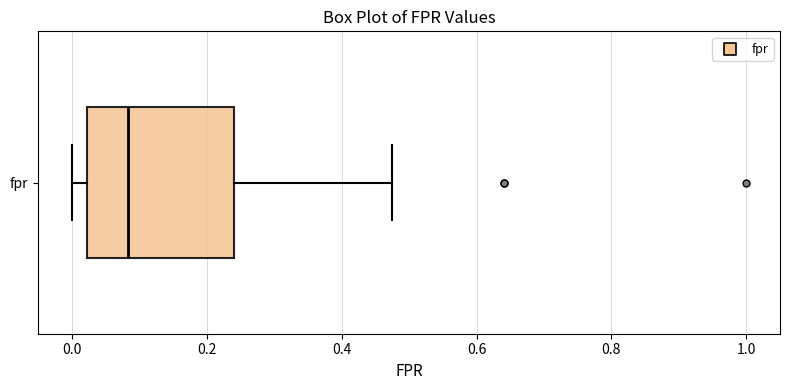

Transcribe this box plot: give where the median line is, the range the box spans, and where the two whiskers end, as read against the x-axis. The values are not printed on the chart, so give them approximately, as read against the axis.

median 0.08, box 0.02 to 0.24, whiskers 0.00 to 0.48